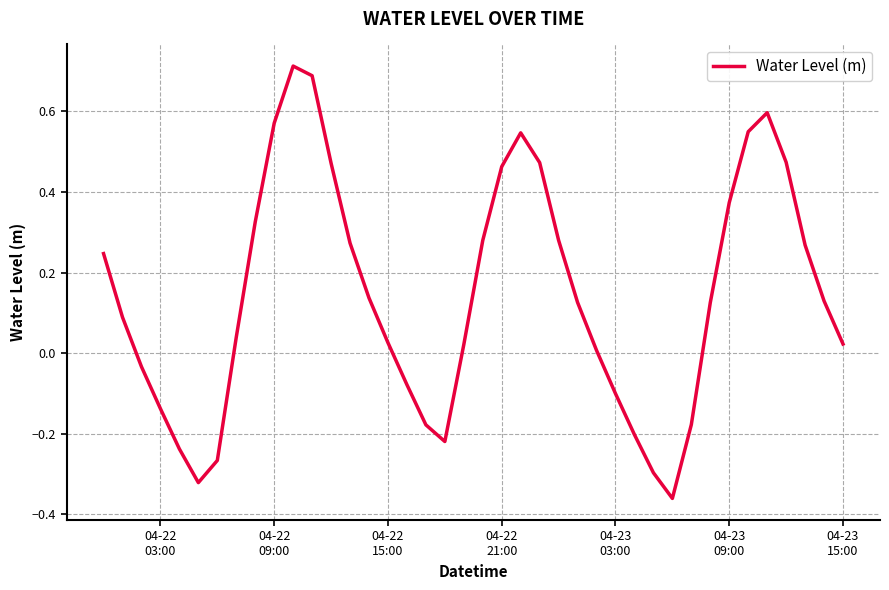

What is the difference between the maximum and minimum values?

1.1